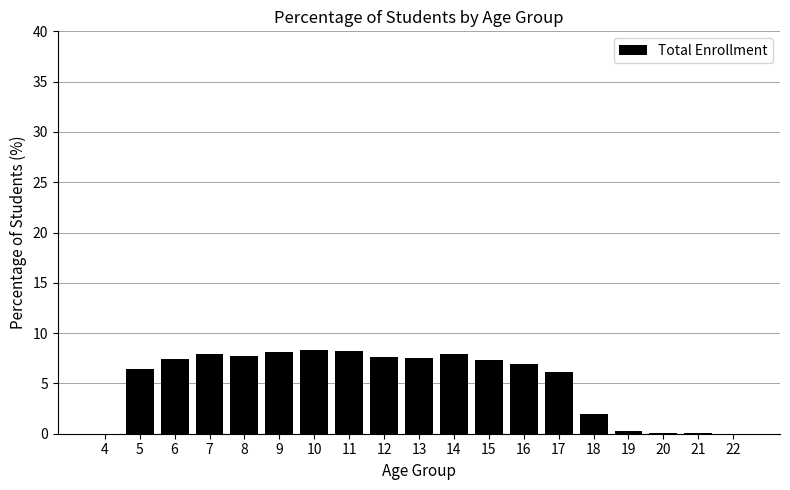

What is the maximum value shown in the chart?

8.3